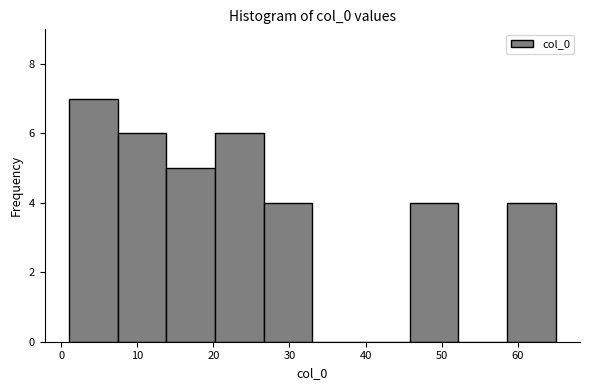

Reading left to right, list every bar in this chart as the range it spans on the x-axis followed by its height. Neither the bar edges nor the heights are printed on the chart, so give them approximately, as read against the axes.

1.0 to 7.4: 7
7.4 to 13.8: 6
13.8 to 20.2: 5
20.2 to 26.6: 6
26.6 to 33.0: 4
33.0 to 39.4: 0
39.4 to 45.8: 0
45.8 to 52.2: 4
52.2 to 58.6: 0
58.6 to 65.0: 4